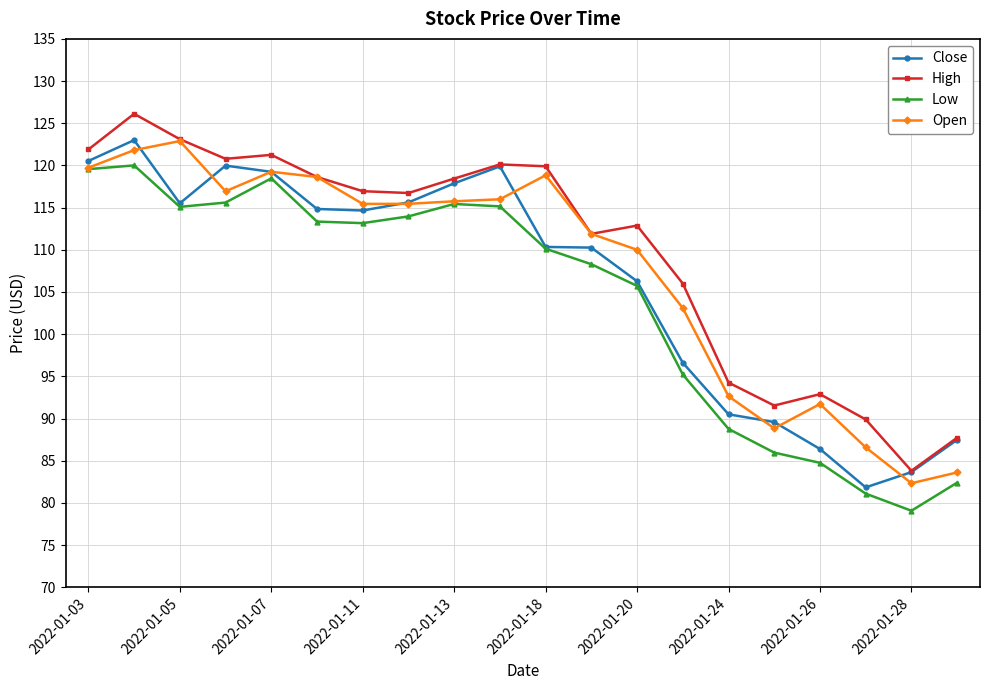

True or false: High and Low intersect in this chart.

False